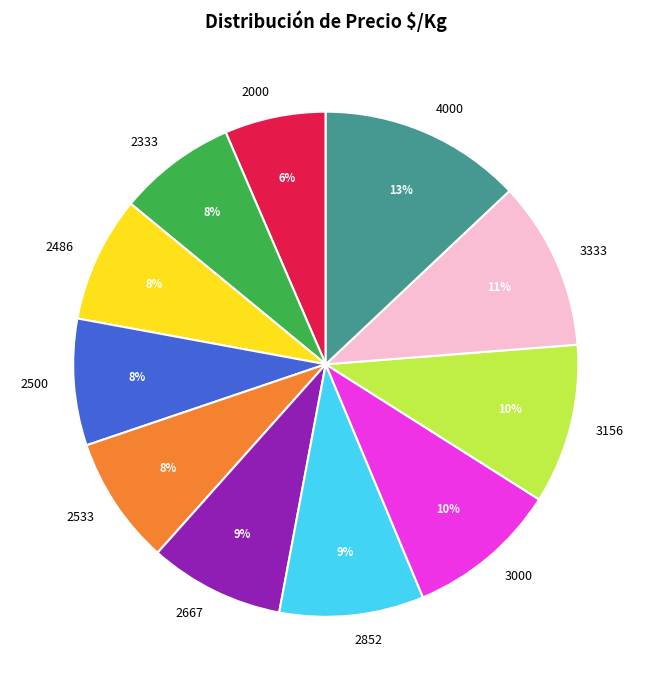

Is the sum of 2333 and 4000 greater than half?

No